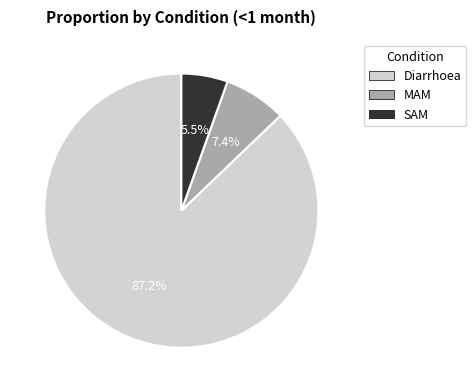

To the nearest percent, what is the average slice percentage?

33%